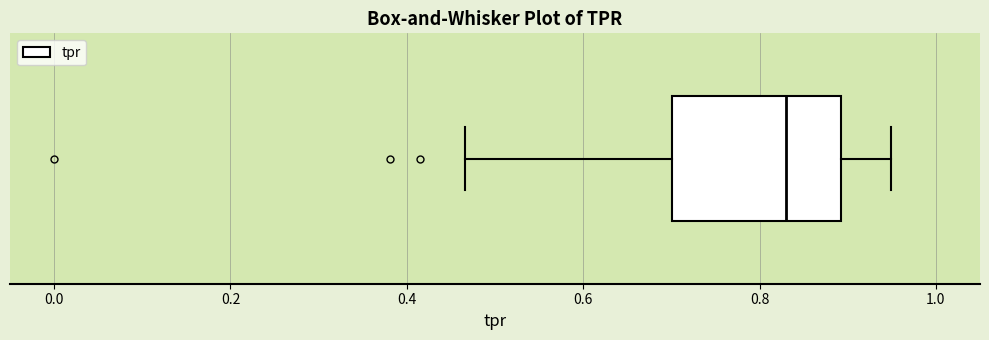

Transcribe this box plot: give where the median line is, the range the box spans, and where the two whiskers end, as read against the x-axis. The values are not printed on the chart, so give them approximately, as read against the axis.

median 0.84, box 0.70 to 0.90, whiskers 0.46 to 0.94